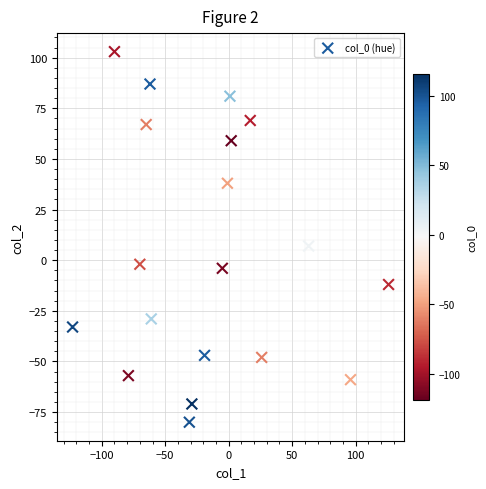

What is the range of Y values (max minus min)?

183